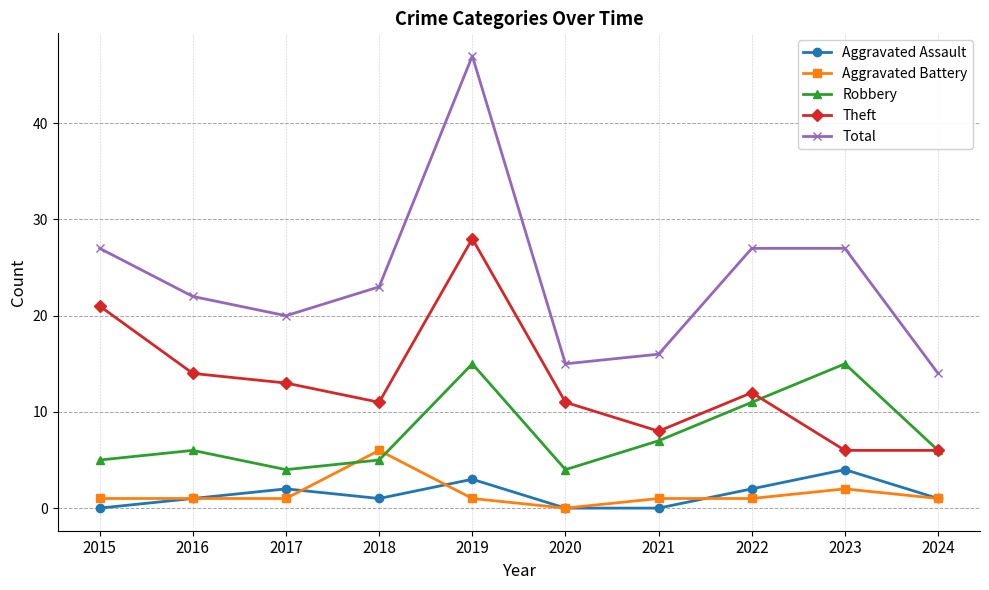

Reading right to left, transcribe all the data shown in this chart.

Aggravated Assault: 2024=1	2023=4	2022=2	2021=0	2020=0	2019=3	2018=1	2017=2	2016=1	2015=0
Aggravated Battery: 2024=1	2023=2	2022=1	2021=1	2020=0	2019=1	2018=6	2017=1	2016=1	2015=1
Robbery: 2024=6	2023=15	2022=11	2021=7	2020=4	2019=15	2018=5	2017=4	2016=6	2015=5
Theft: 2024=6	2023=6	2022=12	2021=8	2020=11	2019=28	2018=11	2017=13	2016=14	2015=21
Total: 2024=14	2023=27	2022=27	2021=16	2020=15	2019=47	2018=23	2017=20	2016=22	2015=27